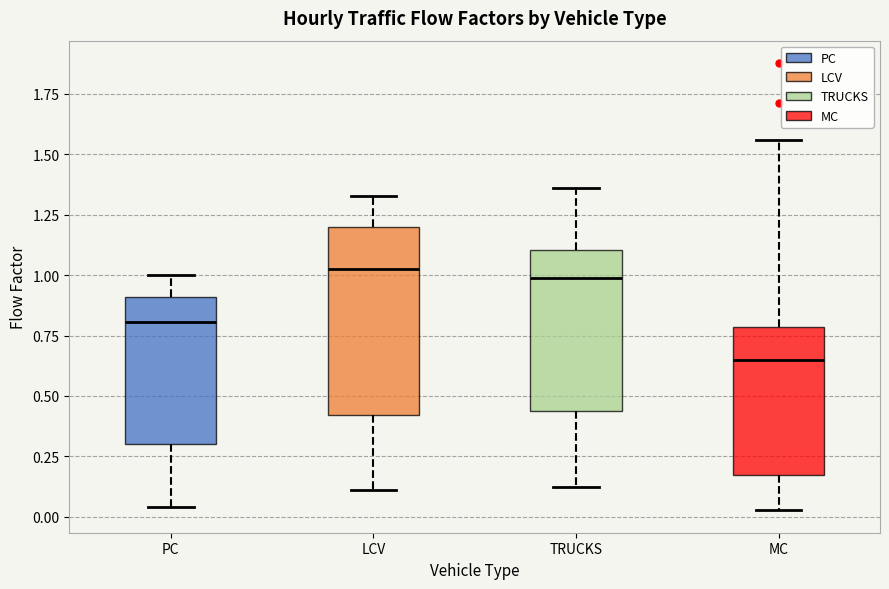

Reading left to right, transcribe this box plot: for each box, give where its median line is, the range the box spans, and where its two whiskers end, as read against the y-axis. The values are not printed on the chart, so give them approximately, as read against the axis.

PC: median 0.80, box 0.30 to 0.90, whiskers 0.05 to 1.00
LCV: median 1.05, box 0.40 to 1.20, whiskers 0.10 to 1.35
TRUCKS: median 1.00, box 0.45 to 1.10, whiskers 0.10 to 1.35
MC: median 0.65, box 0.15 to 0.80, whiskers 0.05 to 1.55